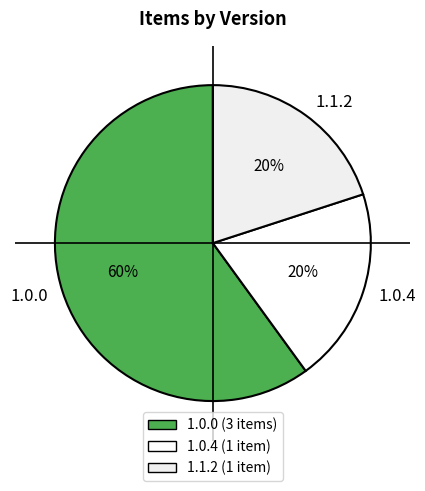

Is the sum of 1.0.4 and 1.1.2 greater than half?

No